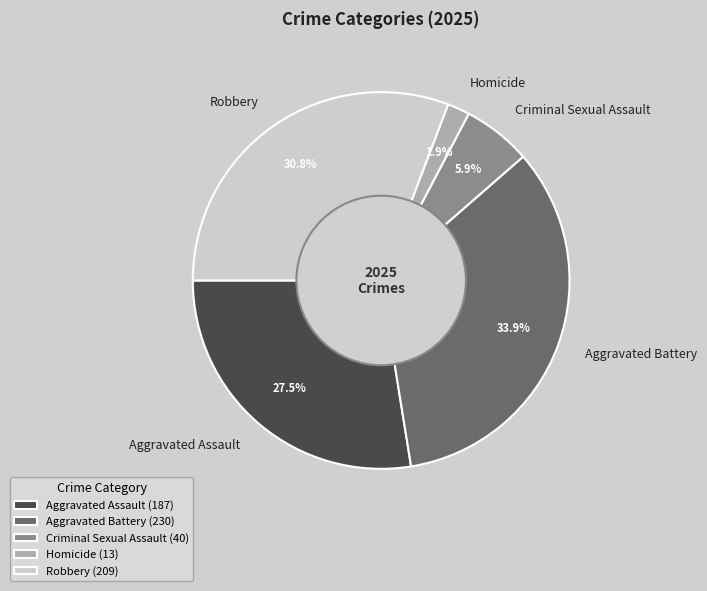

What is the total percentage of Robbery and Criminal Sexual Assault?

36.7%